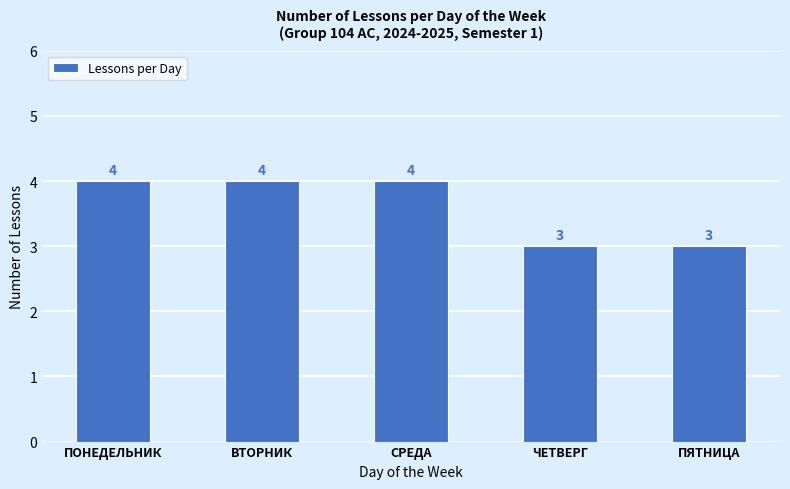

The value at ПОНЕДЕЛЬНИК is 4. True or false?

True